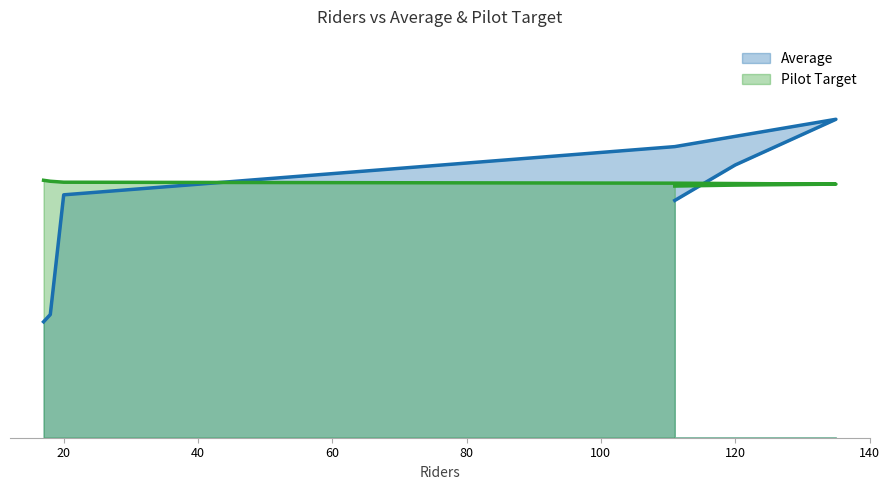

Which series has the widest spread of values?

Average